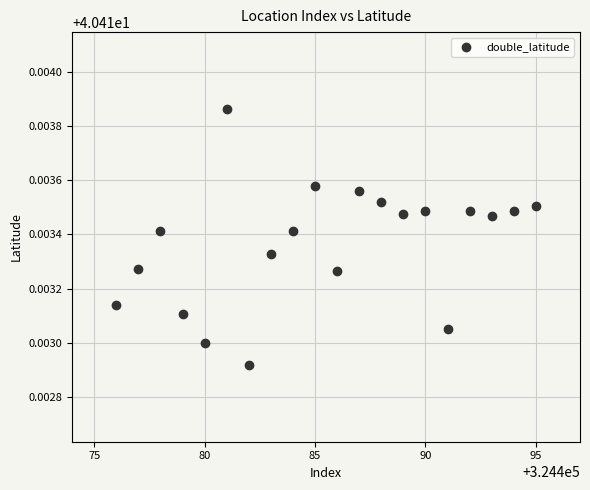

What is the range of X values (max minus min)?

19.0